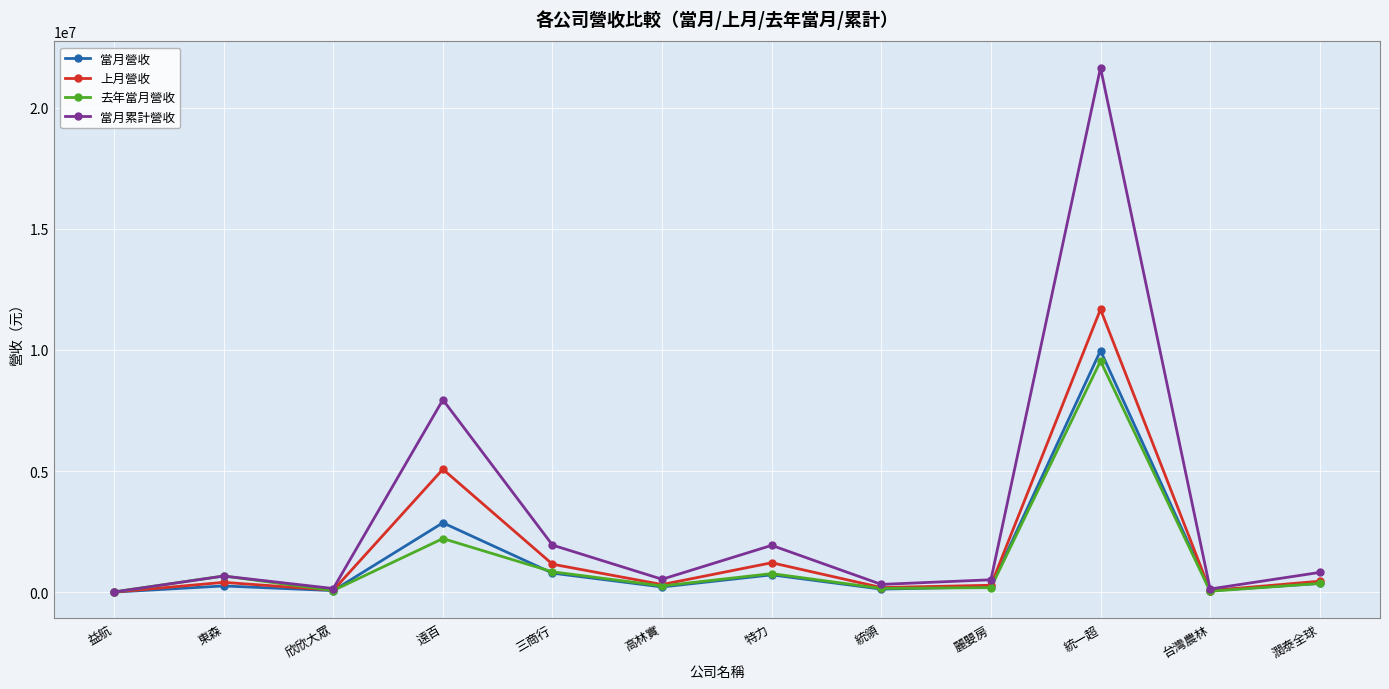

Is it true that 去年當月營收 equals 9540881 at 統一超?

True